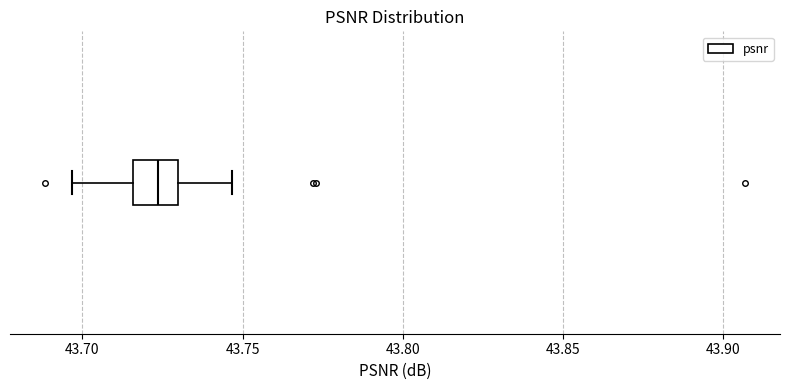

Where does the median line of the box sit on the x-axis? The values are not printed on the chart, so give them approximately, as read against the axis.

43.725